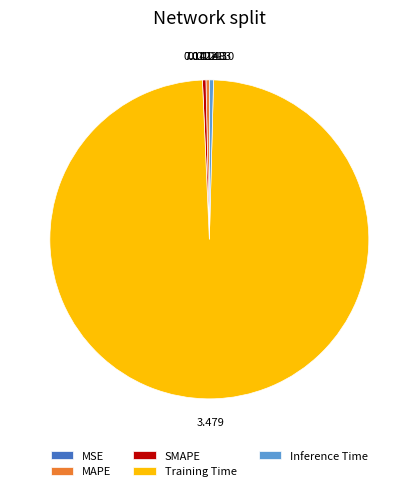

Which category has the biggest portion of the pie?

Training Time